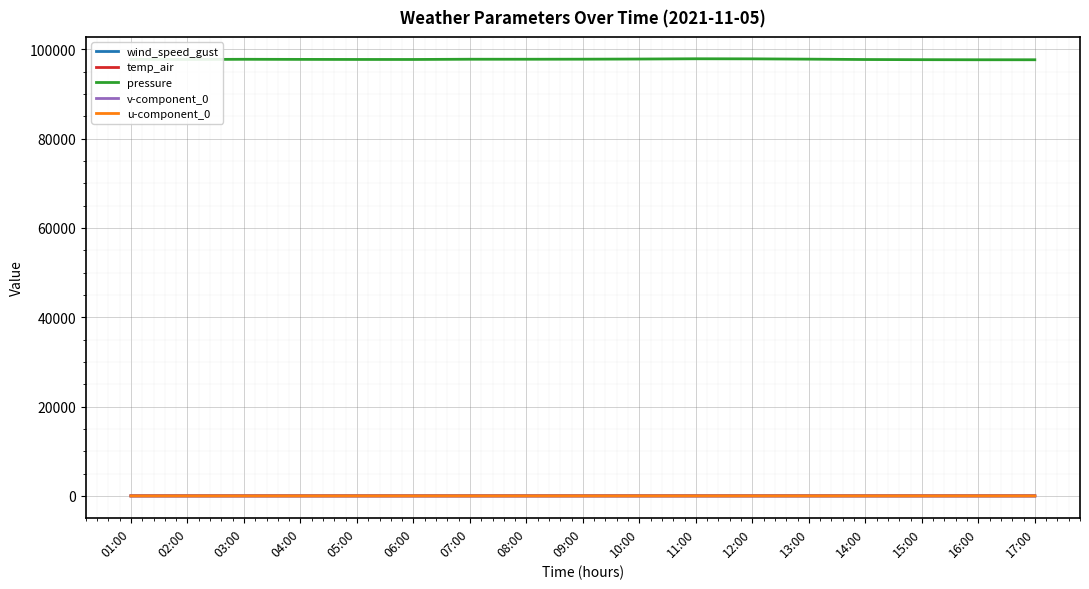

The pressure series shows 97747.3 at 08:00. True or false?

True